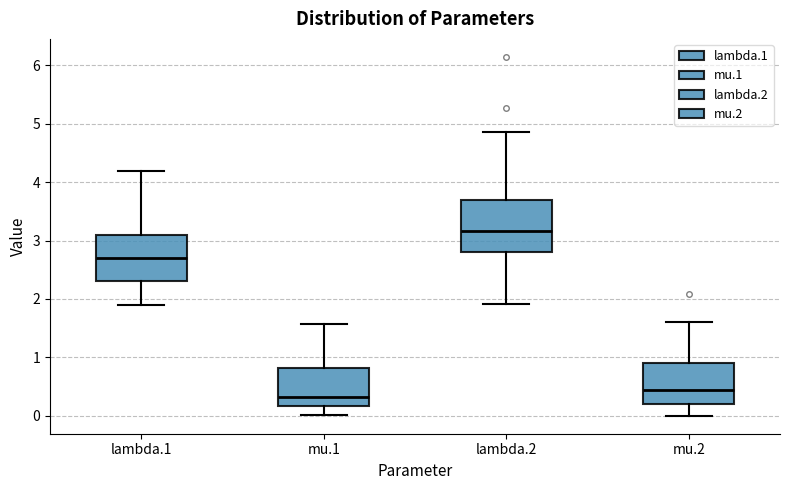

Reading left to right, transcribe this box plot: for each box, give where its median line is, the range the box spans, and where its two whiskers end, as read against the y-axis. The values are not printed on the chart, so give them approximately, as read against the axis.

lambda.1: median 2.7, box 2.3 to 3.1, whiskers 1.9 to 4.2
mu.1: median 0.3, box 0.2 to 0.8, whiskers 0.0 to 1.6
lambda.2: median 3.2, box 2.8 to 3.7, whiskers 1.9 to 4.9
mu.2: median 0.4, box 0.2 to 0.9, whiskers 0.0 to 1.6